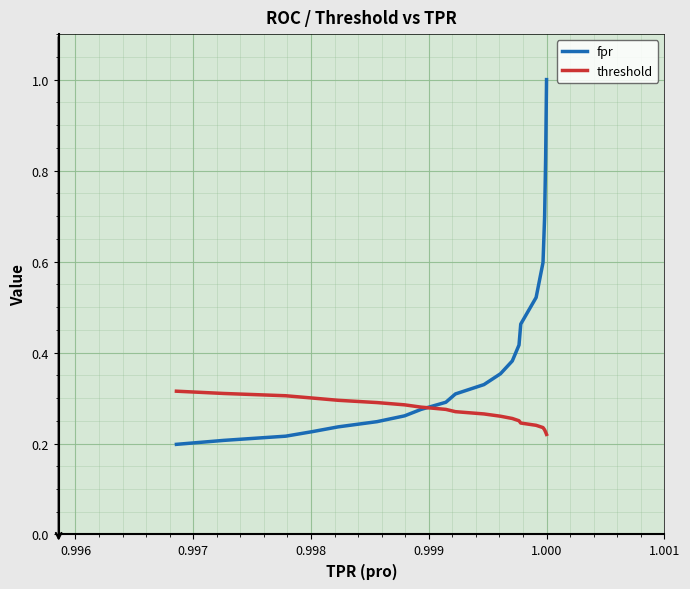

True or false: threshold has a value of 0.1 at 0.998.

False